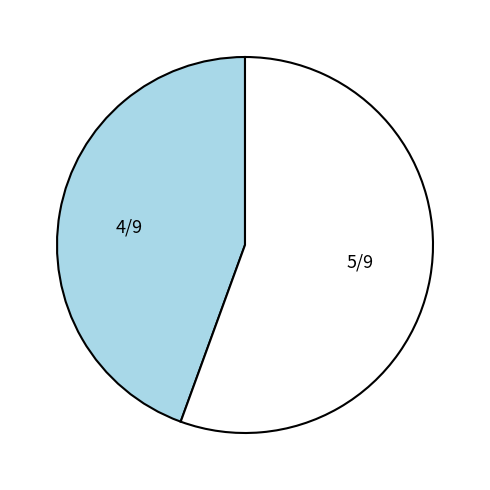

Is there any slice that represents more than half of the pie?

Yes